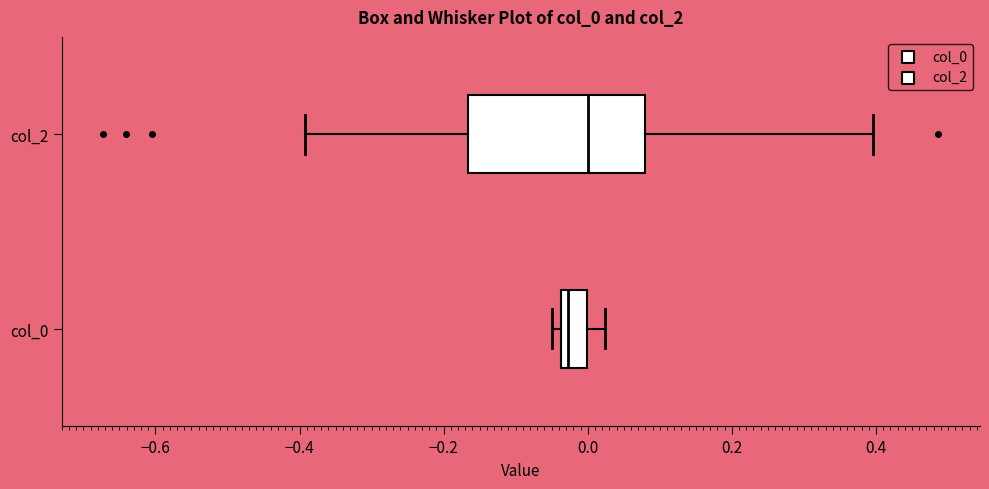

Which box's median line is the furthest to the left?

col_0